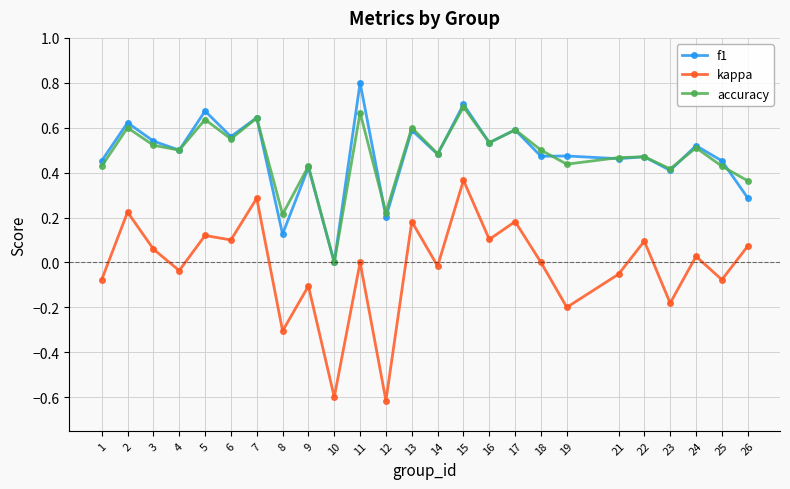

Which series ends up on top after the final intersection of accuracy and f1?

accuracy